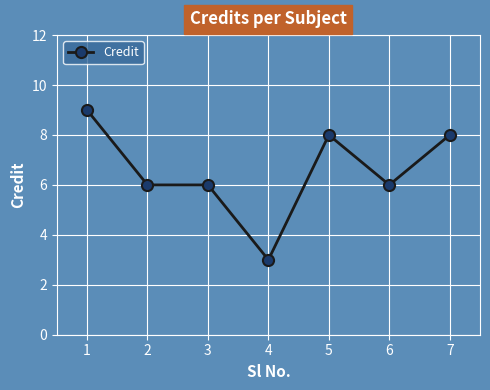

Which category has the lowest value across all series?

4